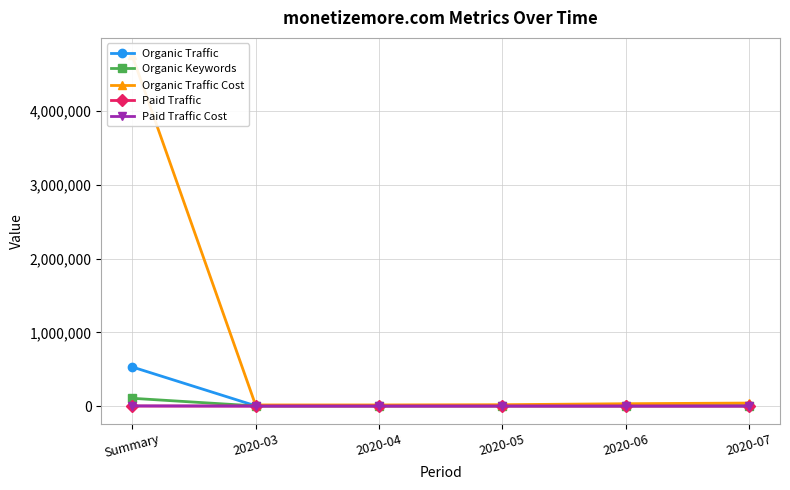

Is it true that Organic Traffic Cost equals 7962 at 2020-03?

False